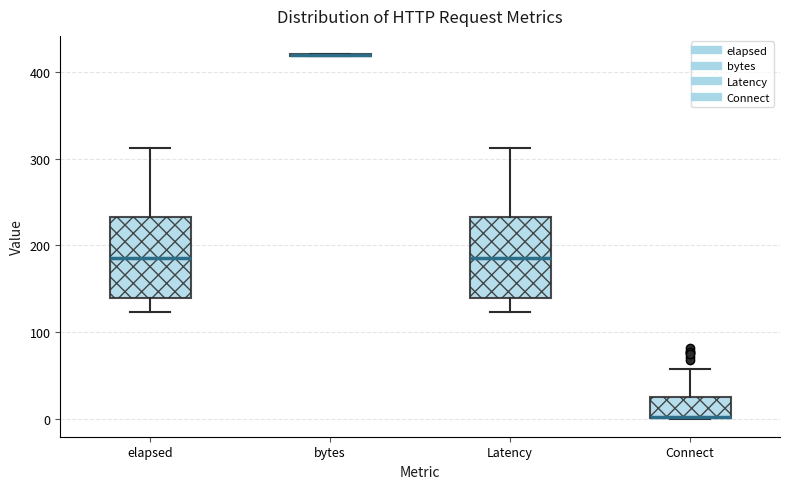

Reading left to right, read every box against the y-axis: the position of its median line, the range the box covers, and the ends of its whiskers. The values are not printed on the chart, so give them approximately, as read against the axis.

elapsed: median 190, box 140 to 230, whiskers 120 to 310
bytes: box collapsed to a line at 420, whiskers 420 to 420
Latency: median 190, box 140 to 230, whiskers 120 to 310
Connect: median 0 (drawn on the box's lower edge), box 0 to 20, whiskers 0 to 60